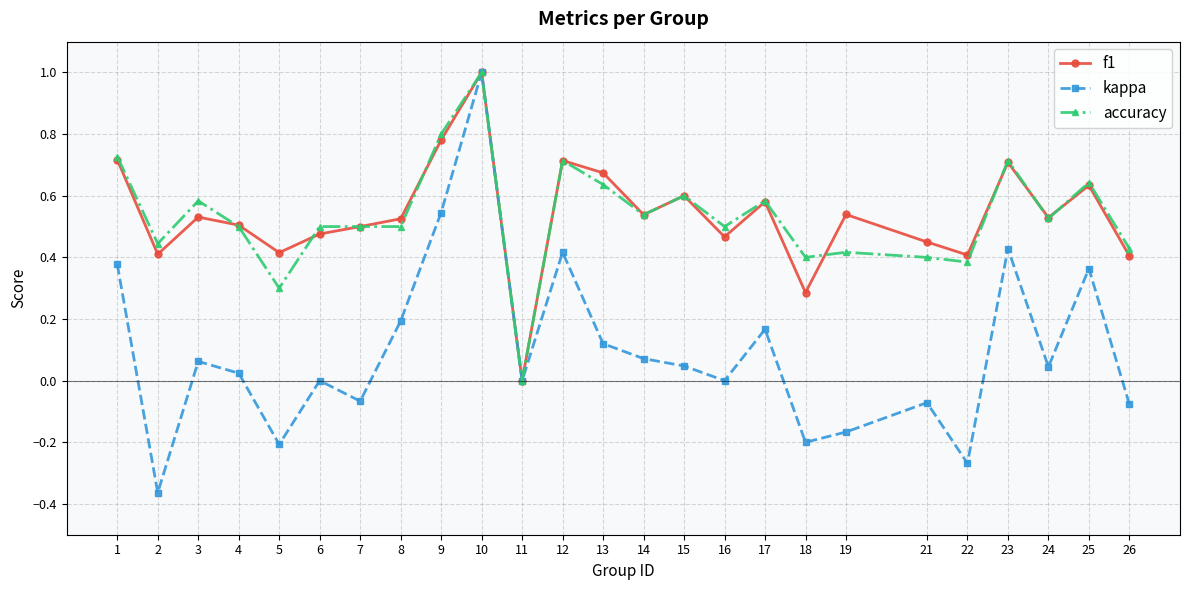

At which category does accuracy reach its first local peak?

3